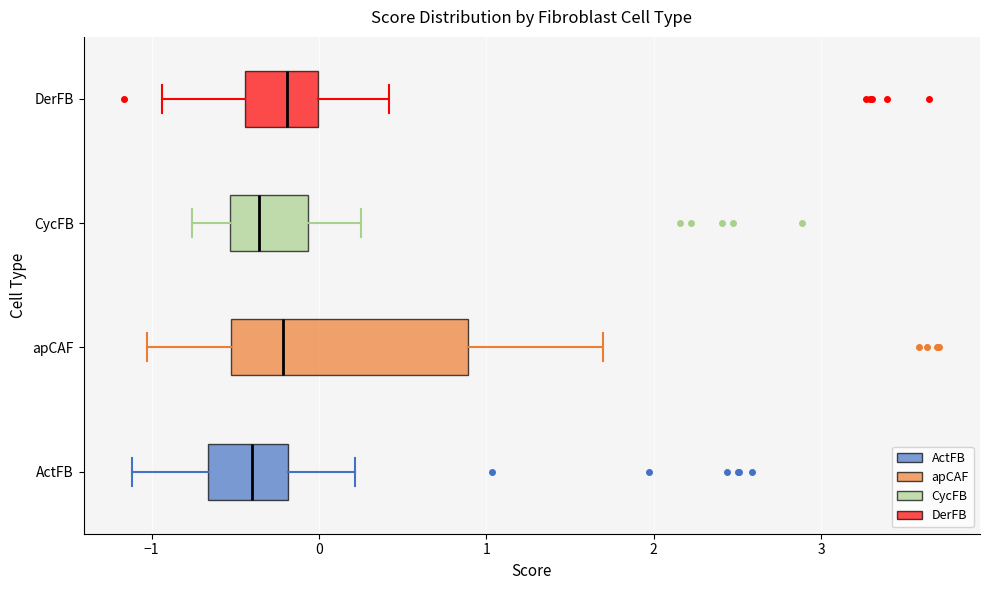

Which box is the widest, from its left edge to its right edge?

apCAF